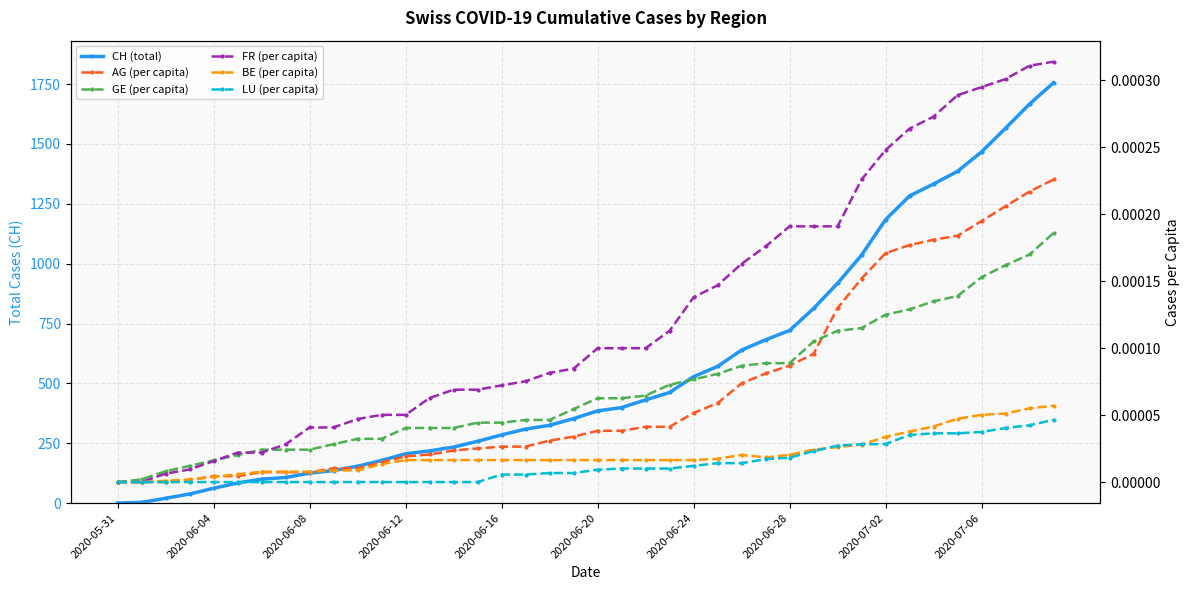

True or false: AG (per capita) and LU (per capita) cross at least once.

False